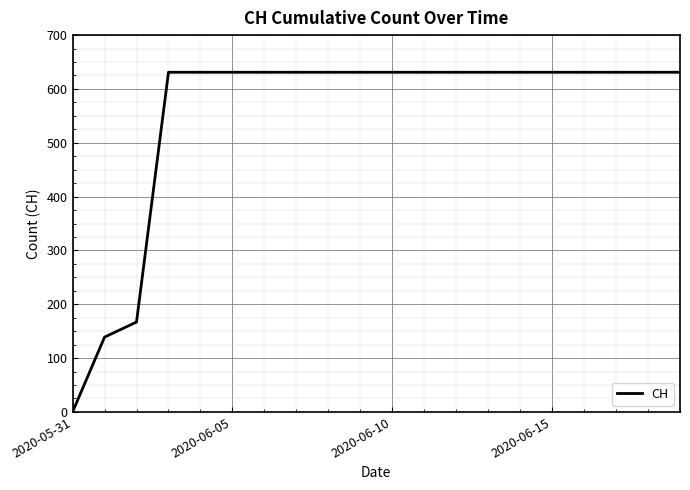

What is the difference between the maximum and minimum values?

631